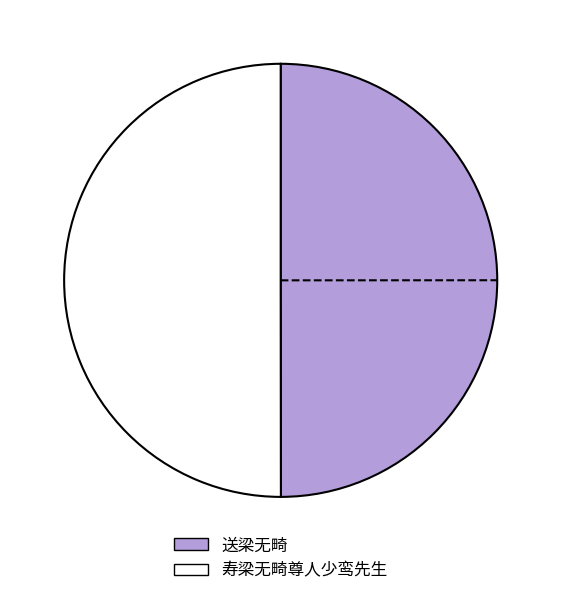

Combined, do 送梁无畸 and 寿梁无畸尊人少鸾先生 account for over 50%?

Yes